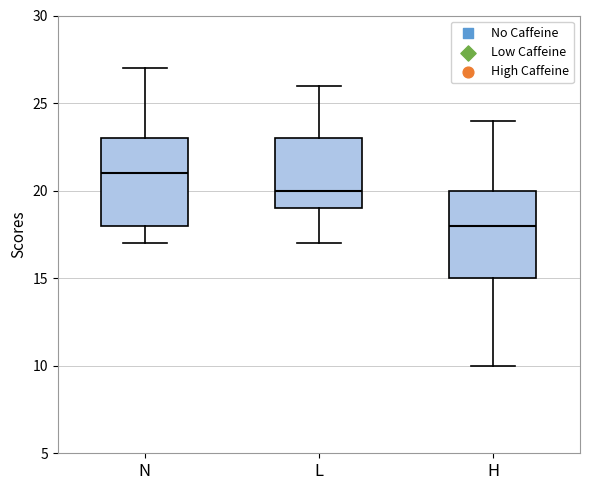

Reading left to right, transcribe this box plot: for each box, give where its median line is, the range the box spans, and where its two whiskers end, as read against the y-axis. The values are not printed on the chart, so give them approximately, as read against the axis.

N: median 21, box 18 to 23, whiskers 17 to 27
L: median 20, box 19 to 23, whiskers 17 to 26
H: median 18, box 15 to 20, whiskers 10 to 24